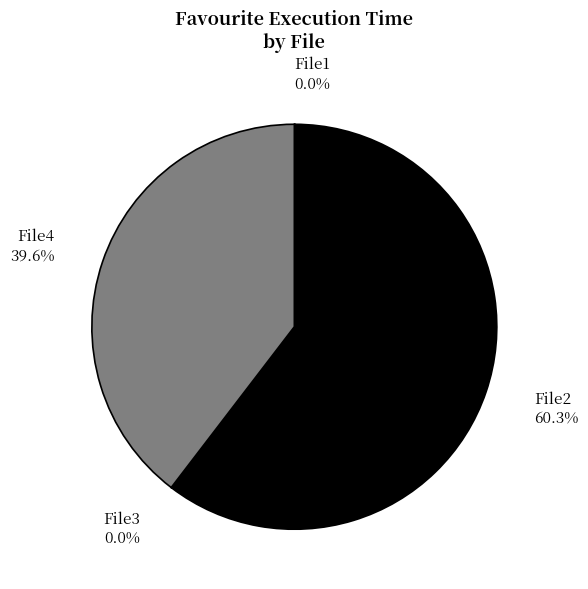

To the nearest percent, what is the difference between the largest and smallest slice percentages?

60%